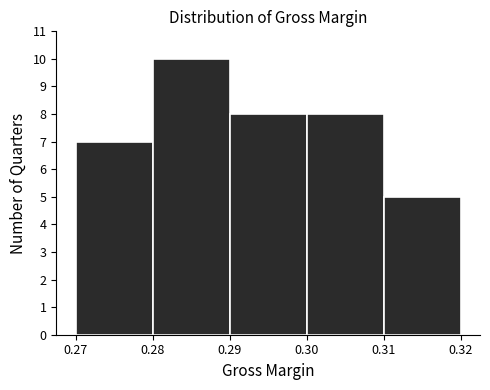

How tall is the bar that spans 0.27 to 0.28 on the x-axis? The values are not printed on the chart, so give them approximately, as read against the axis.

7